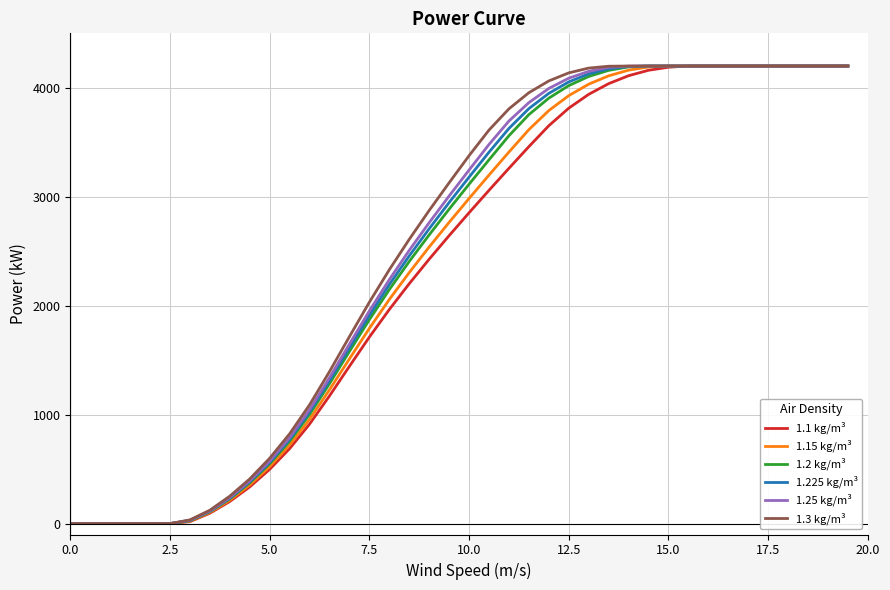

What is the greatest value displayed?

4200